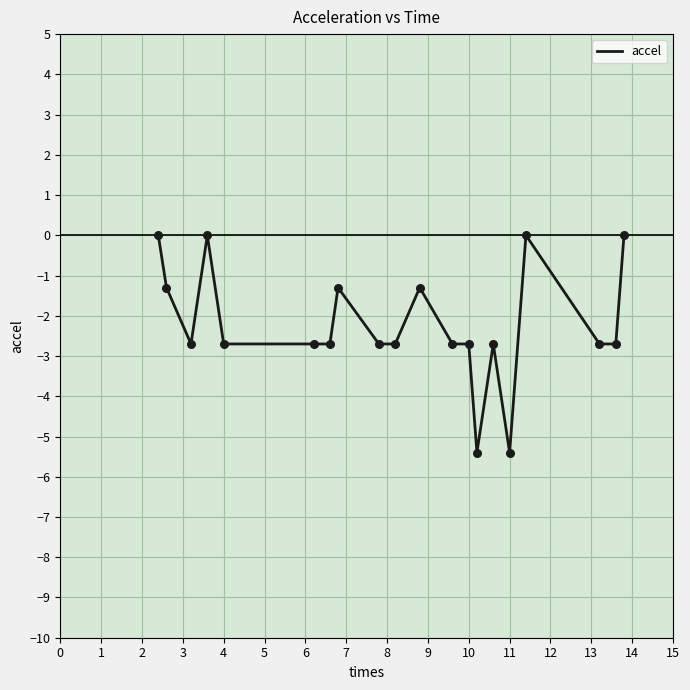

What is the minimum value shown in the chart?

-5.4